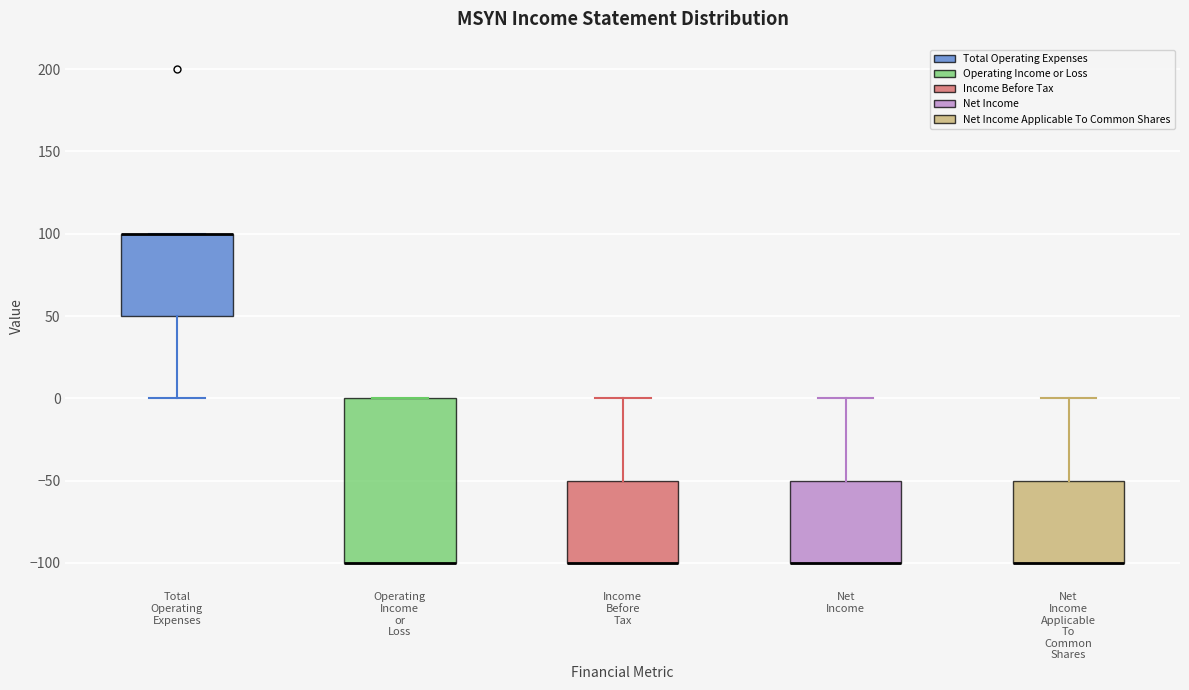

Which box is the tallest, from its lower edge to its upper edge?

Operating Income or Loss